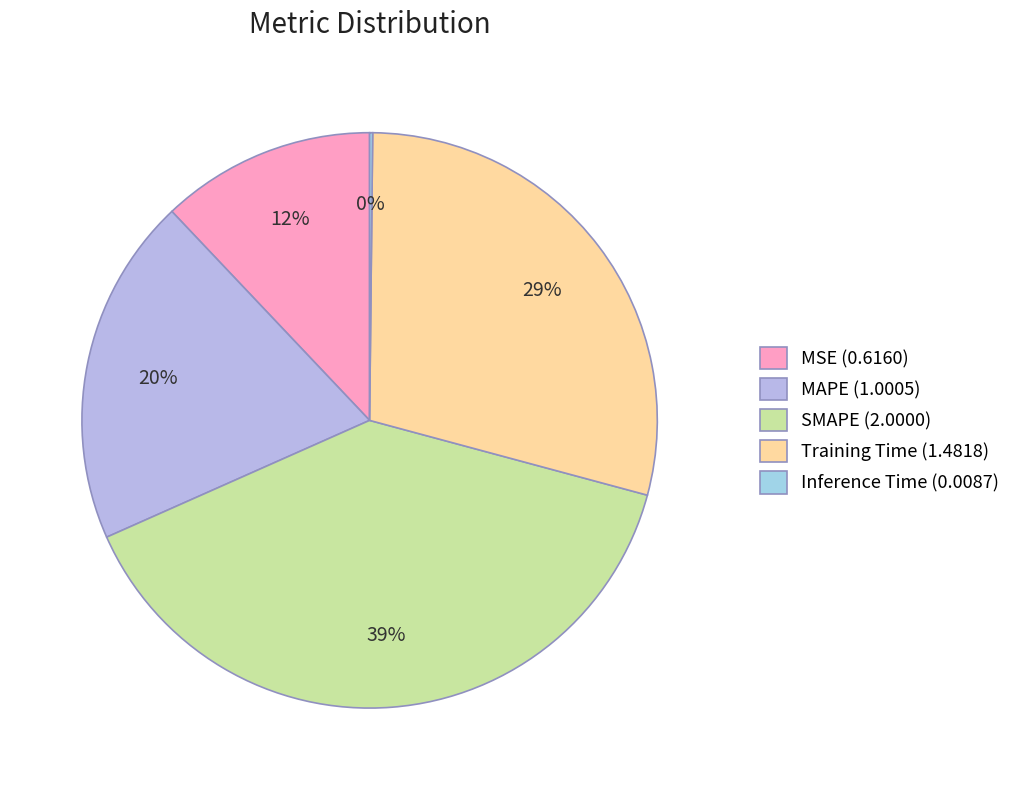

Which slice is the smallest?

Inference Time